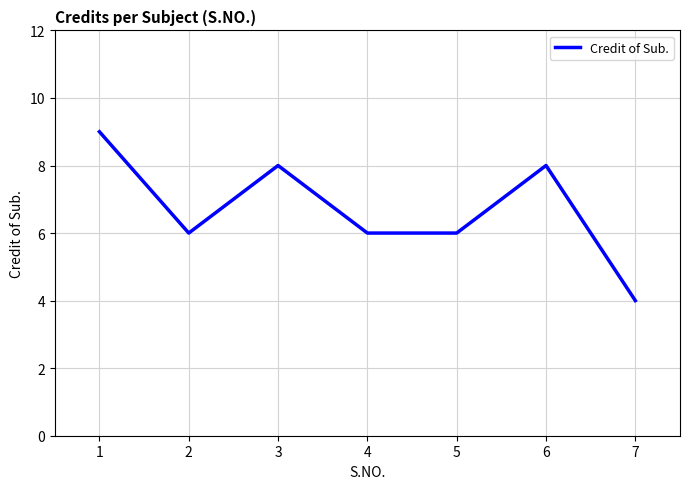

How many distinct data groups are displayed?

1